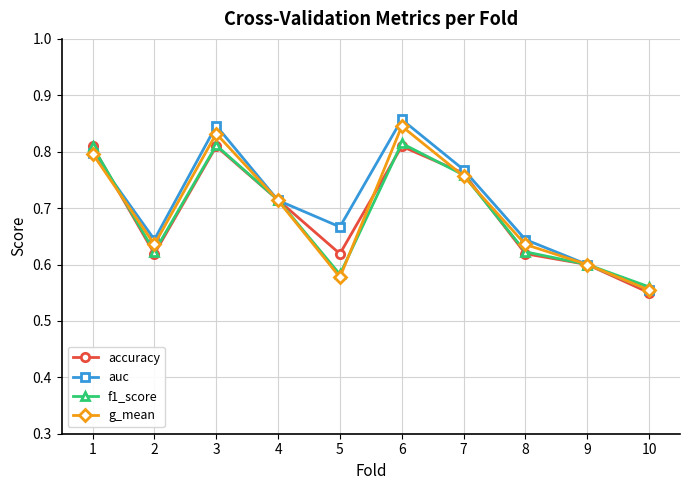

Which series changed the most between 4 and 5?

g_mean